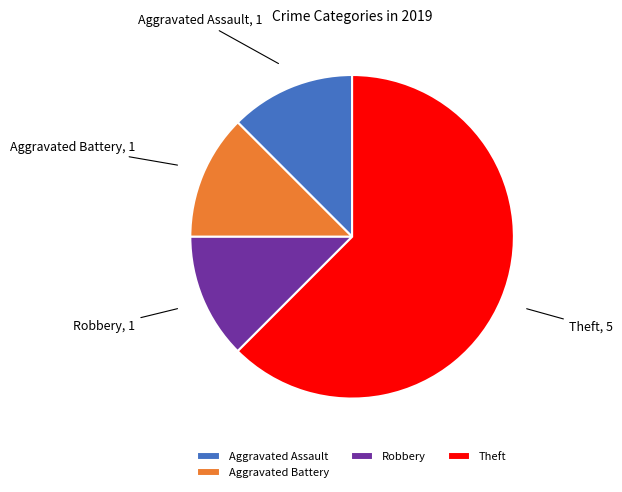

Which slice is the largest?

Theft